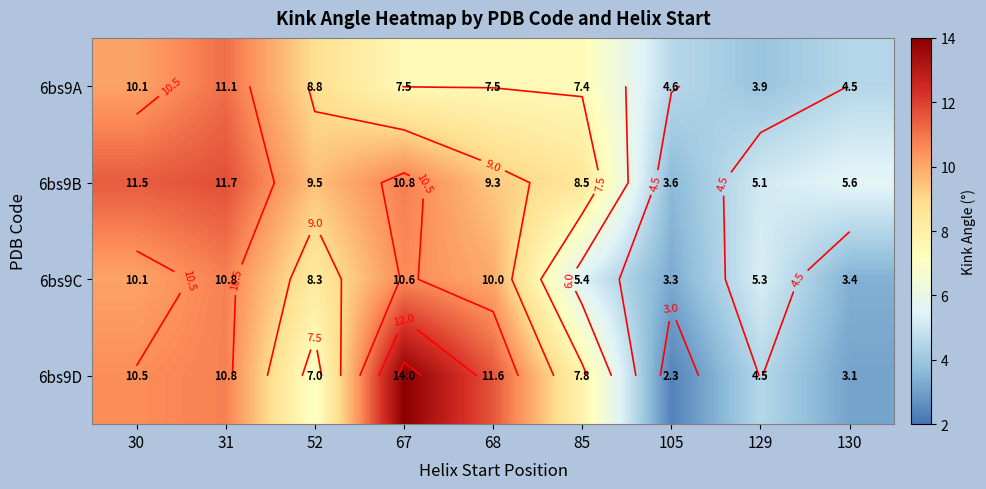

Rank the categories by 6bs9B value from highest to lowest.

31, 30, 67, 52, 68, 85, 130, 129, 105